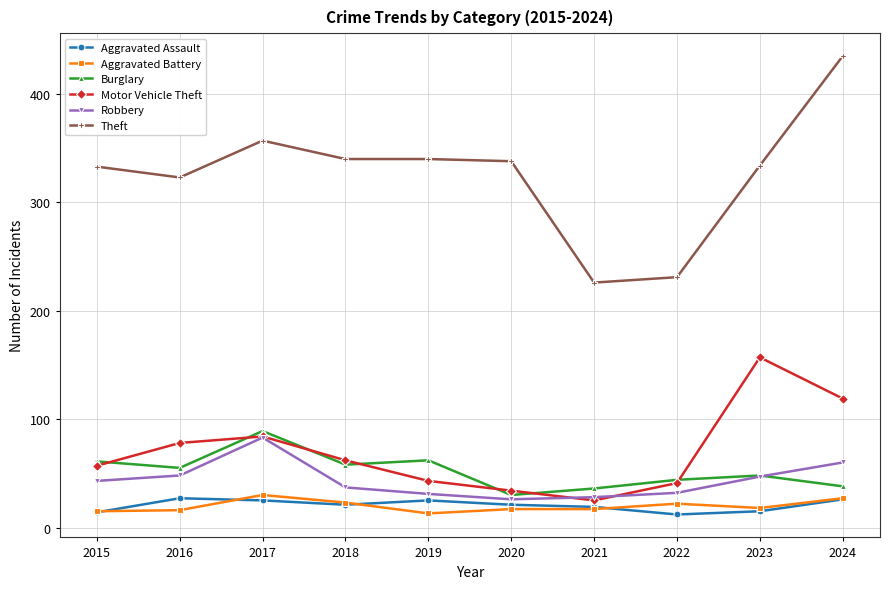

What is the difference between the maximum and minimum values in the Aggravated Battery series?

17